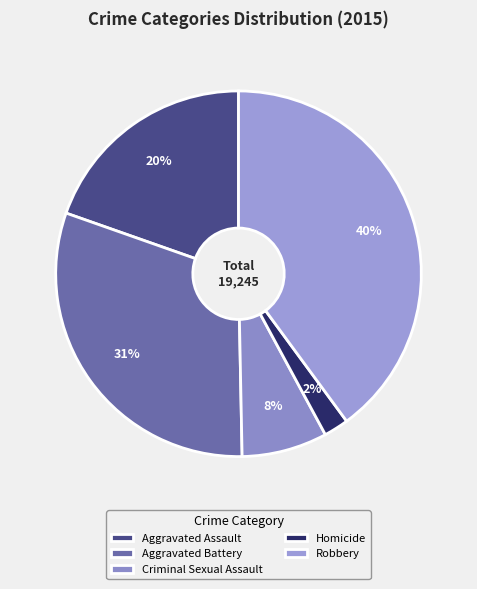

The Criminal Sexual Assault slice represents 1% of the pie. True or false?

False